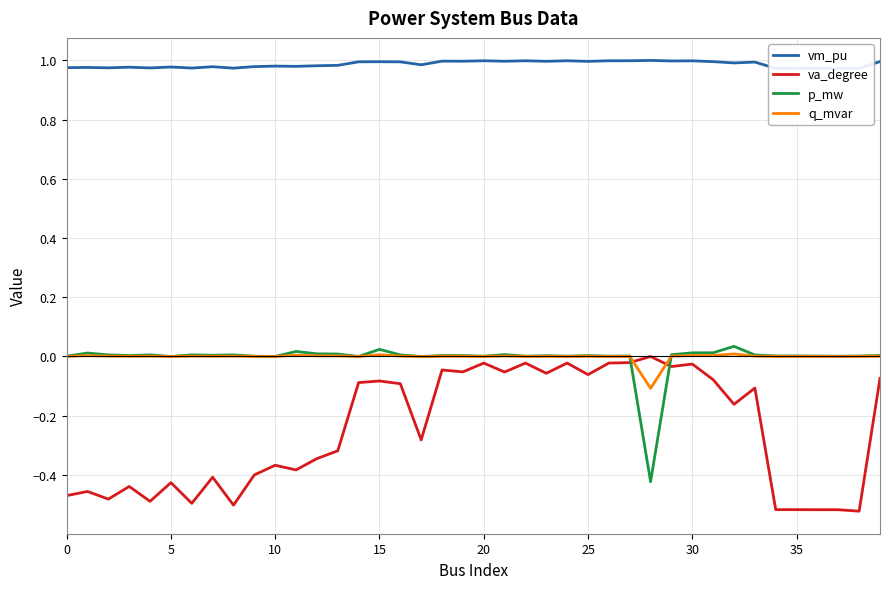

What is the value of the va_degree point at the 6th from the left?

-0.4